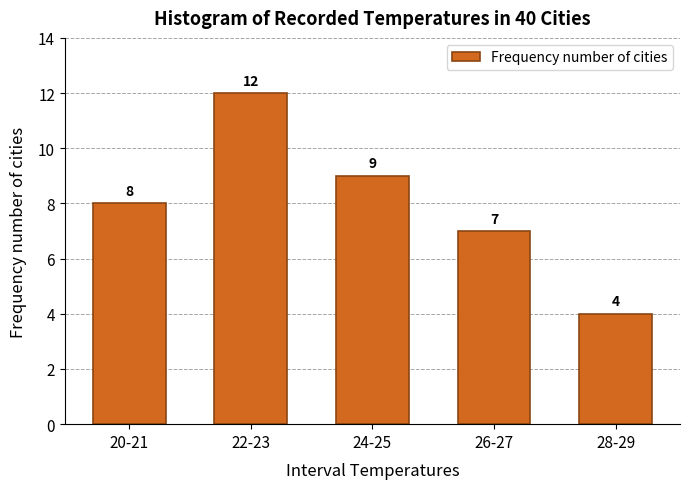

Reading right to left, list all the values displayed in this chart.

28-29=4	26-27=7	24-25=9	22-23=12	20-21=8